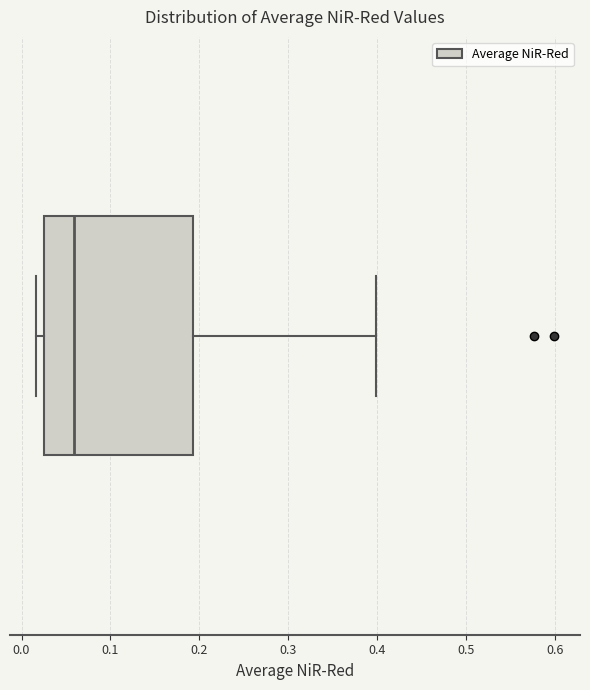

Read this box plot against the x-axis: the position of the median line, the range covered by the box, and the ends of both whiskers. The values are not printed on the chart, so give them approximately, as read against the axis.

median 0.06, box 0.03 to 0.19, whiskers 0.02 to 0.40